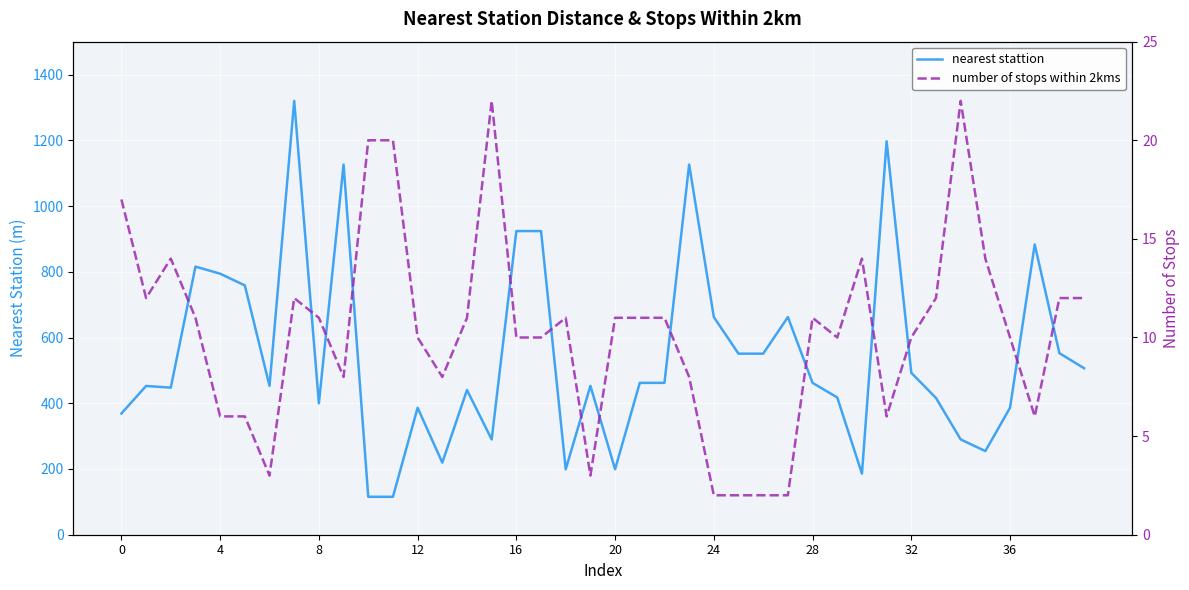

List the series in order of their overall mean, highest first.

nearest stattion, number of stops within 2kms